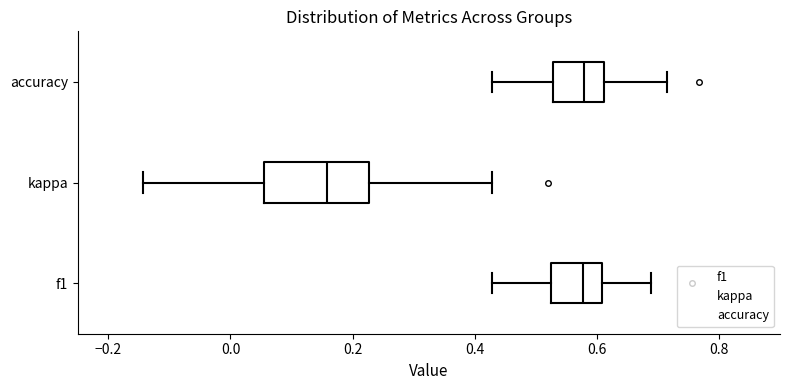

Reading bottom to top, read every box against the x-axis: the position of its median line, the range the box covers, and the ends of its whiskers. The values are not printed on the chart, so give them approximately, as read against the axis.

f1: median 0.58, box 0.52 to 0.60, whiskers 0.42 to 0.68
kappa: median 0.16, box 0.06 to 0.22, whiskers -0.14 to 0.42
accuracy: median 0.58, box 0.52 to 0.62, whiskers 0.42 to 0.72